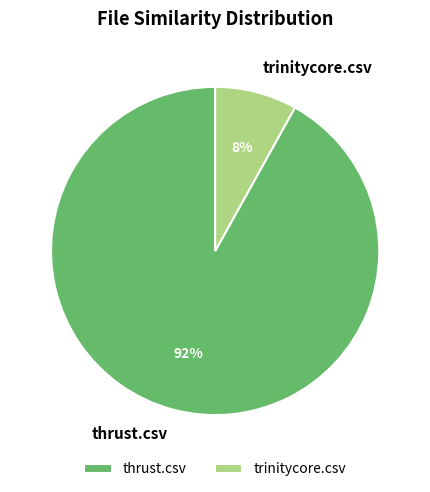

To the nearest percent, what percentage of the pie is trinitycore.csv?

8%